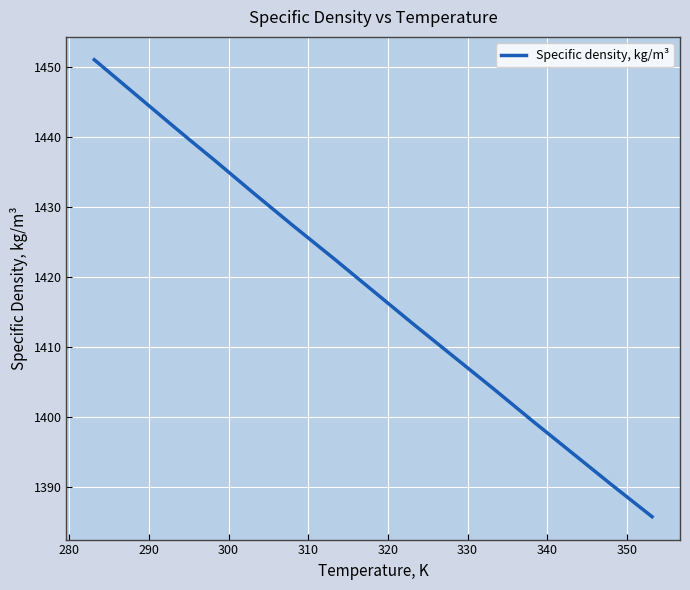

What is the minimum value shown in the chart?

1385.7